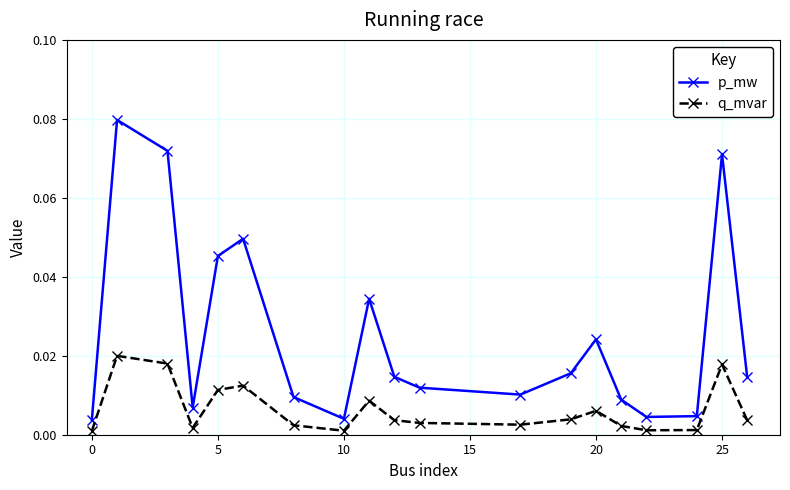

True or false: q_mvar and p_mw cross at least once.

False